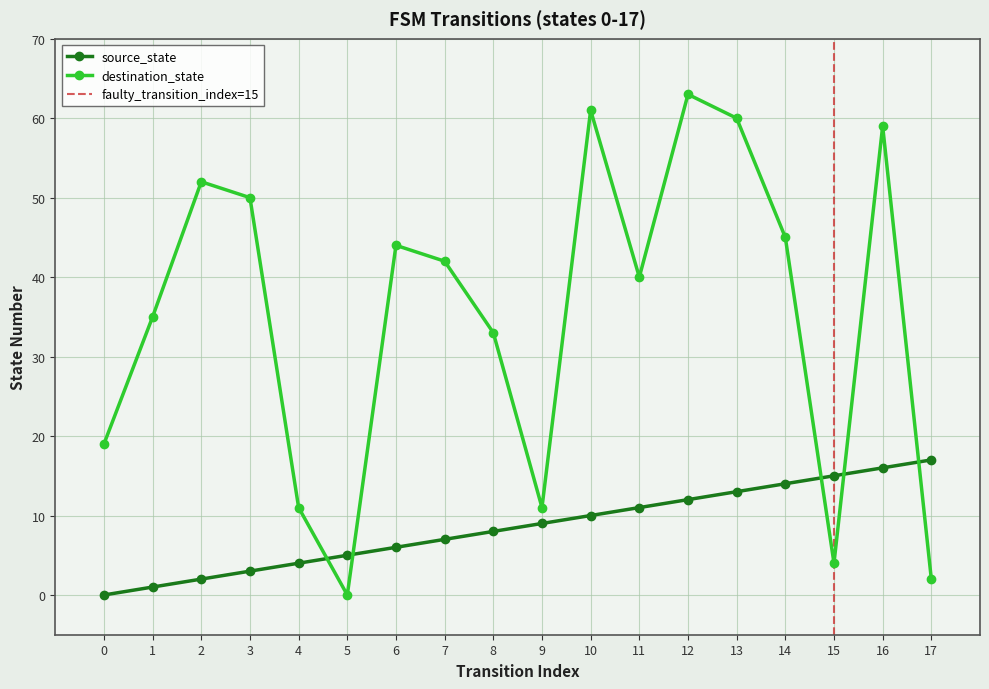

What is the difference between the highest and lowest values at 15?

11